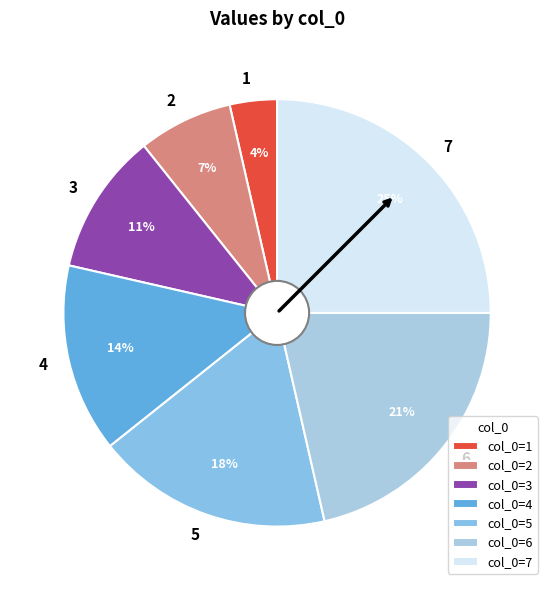

Is the sum of 5 and 7 greater than half?

No